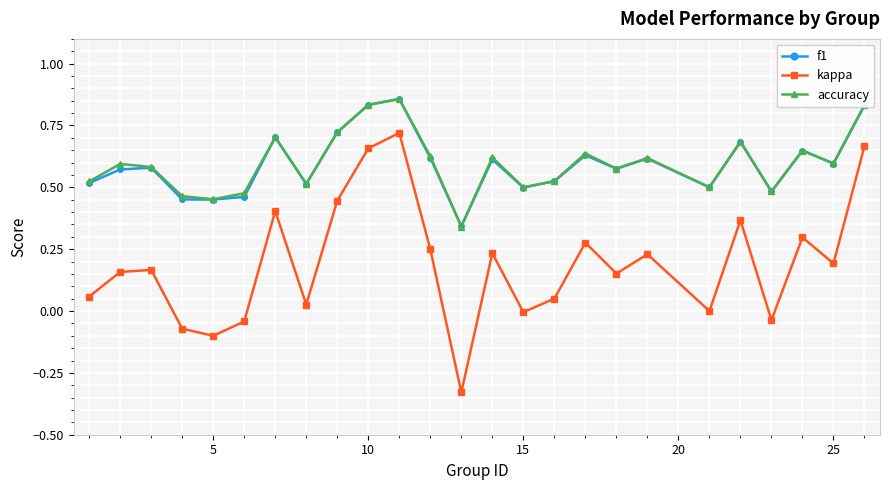

True or false: accuracy and kappa intersect in this chart.

False